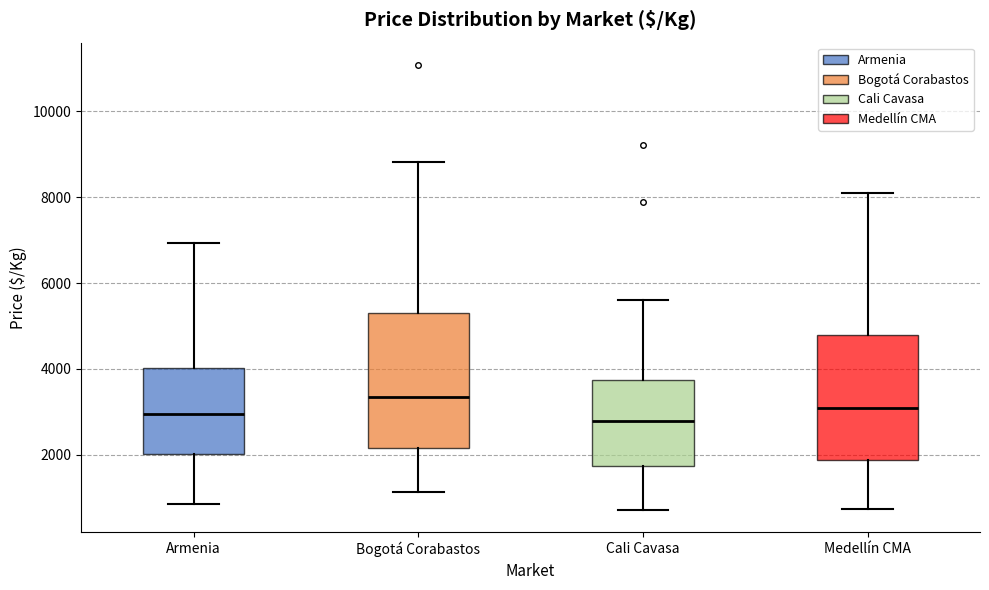

Comparing the boxes themselves (not the whiskers), which one is the tallest?

Bogotá Corabastos